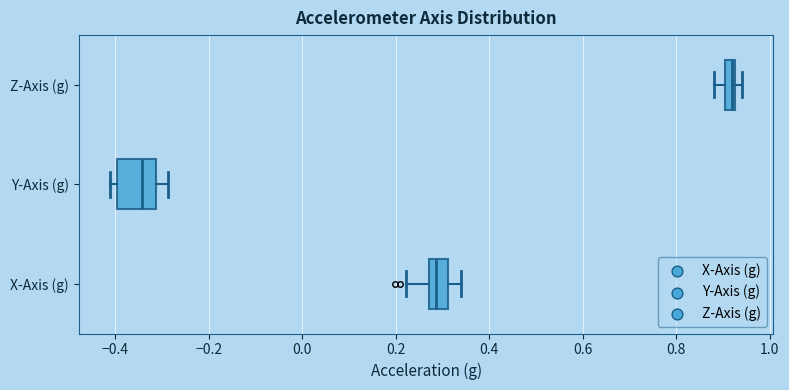

Comparing the boxes themselves (not the whiskers), which one is the widest?

Y-Axis (g)